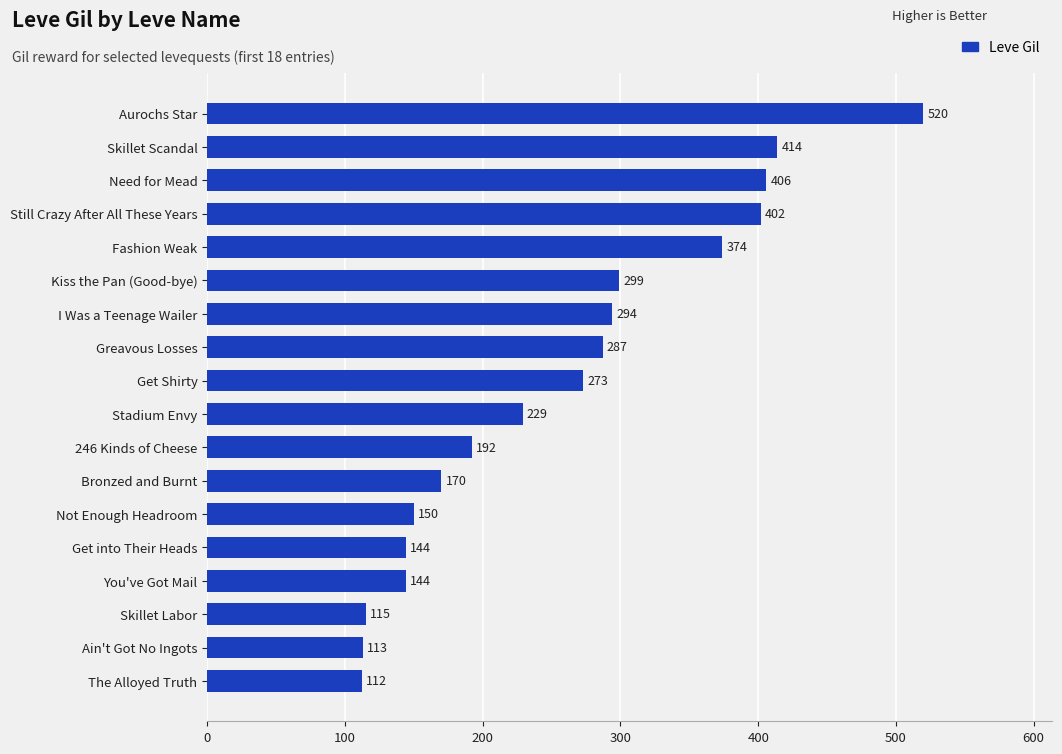

The value at Skillet Scandal is 414. True or false?

True